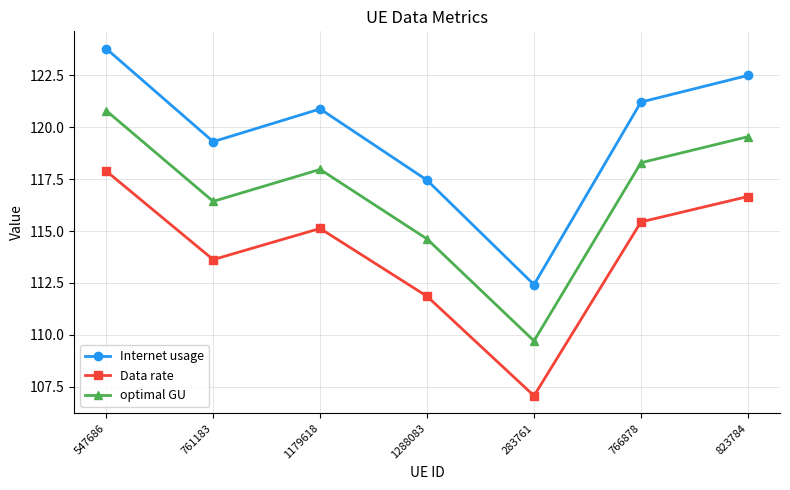

What is the value of the Data rate point at the 5th from the left?

107.1